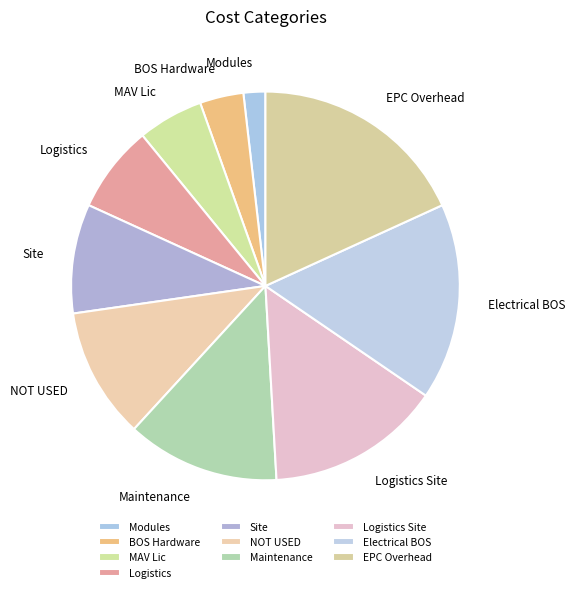

Is the sum of Maintenance and Logistics Site greater than half?

No